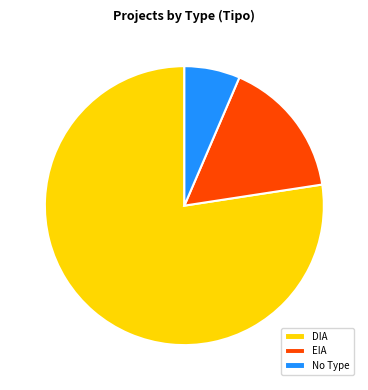

How many segments does this pie chart have?

3